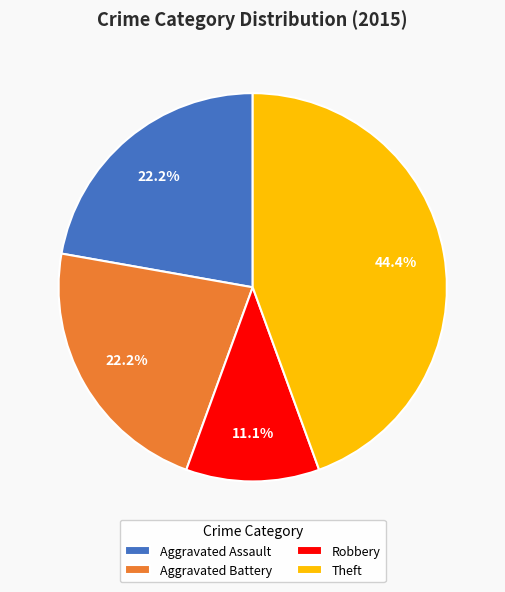

What percentage is NOT represented by Theft?

55.6%